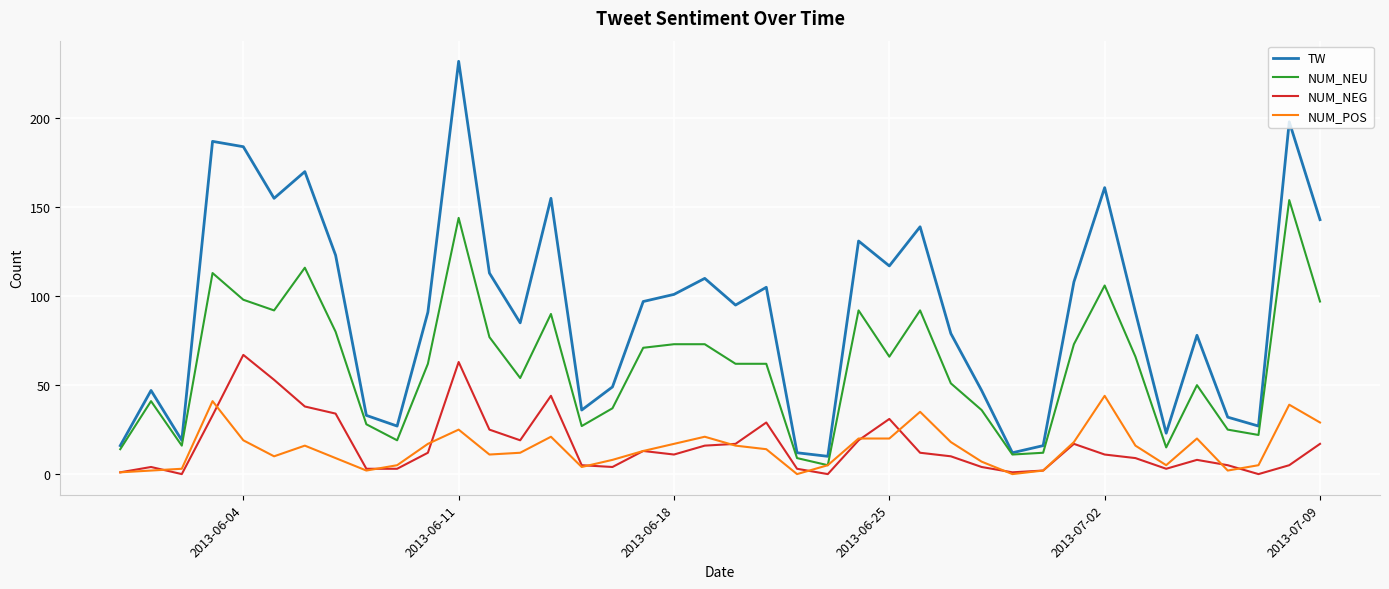

Which series has the largest range (max minus min)?

TW